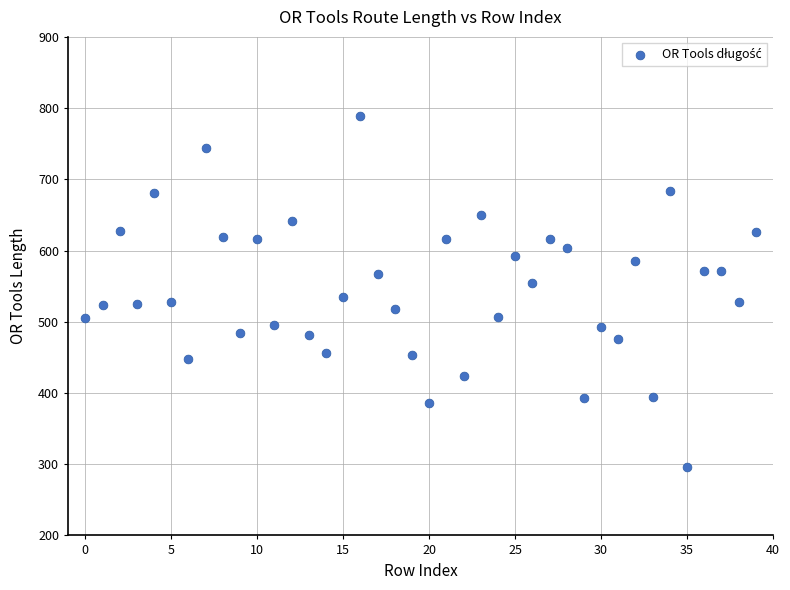

What is the range of Y values (max minus min)?

491.6